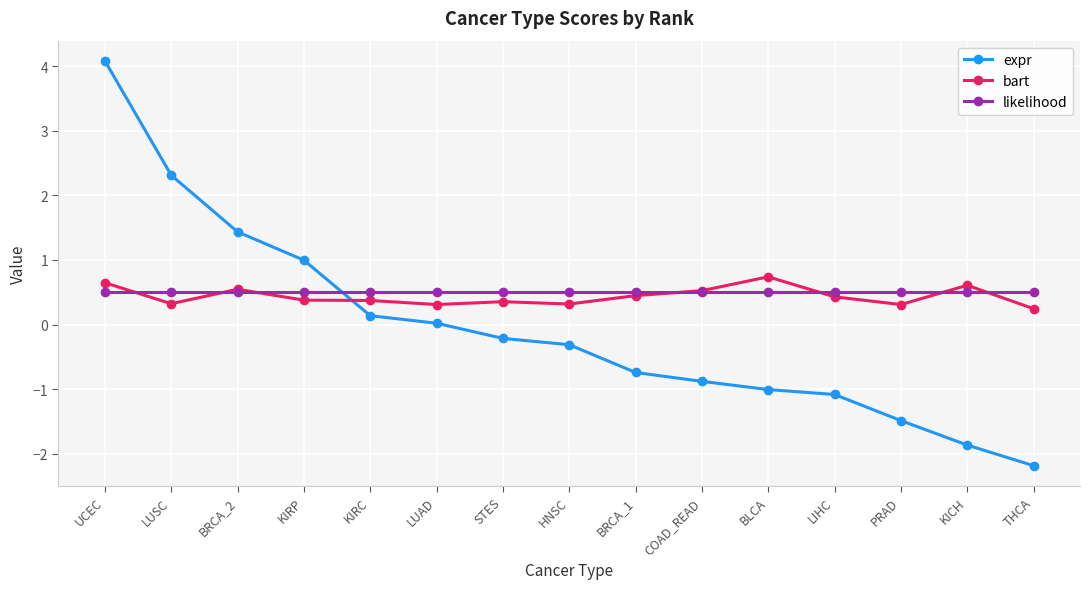

Is it true that expr equals -0.2 at STES?

True